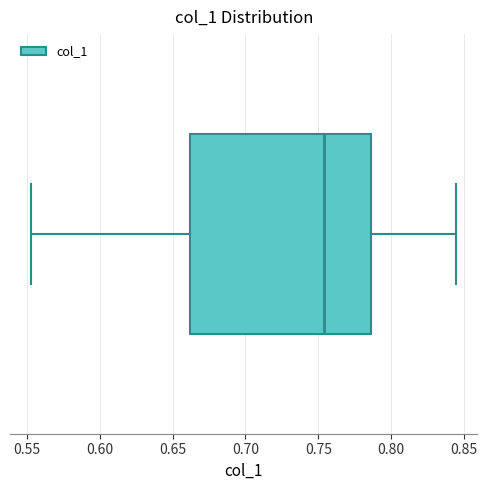

Where is the left edge of the box on the x-axis? The values are not printed on the chart, so give them approximately, as read against the axis.

0.660